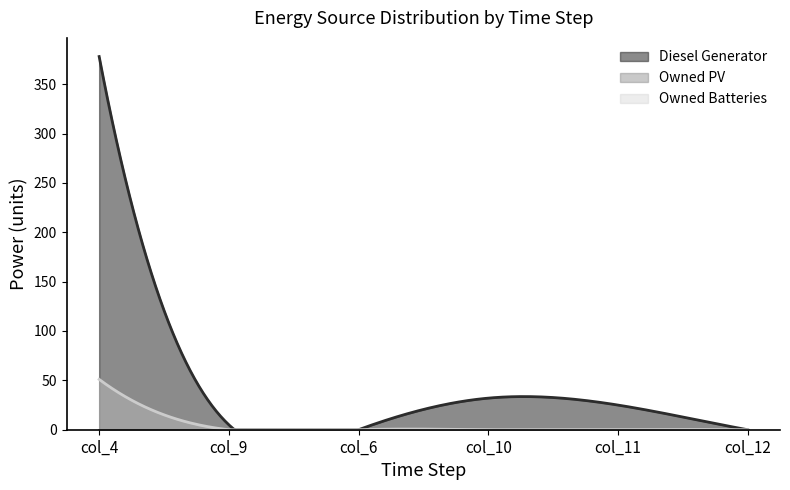

True or false: Diesel Generator and Owned PV intersect in this chart.

False